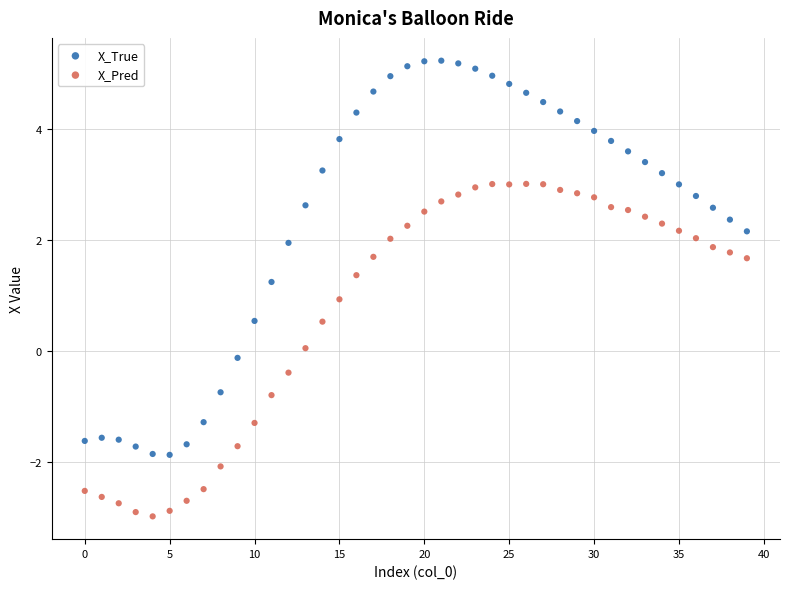

Which series has the widest spread of Y values?

X_True